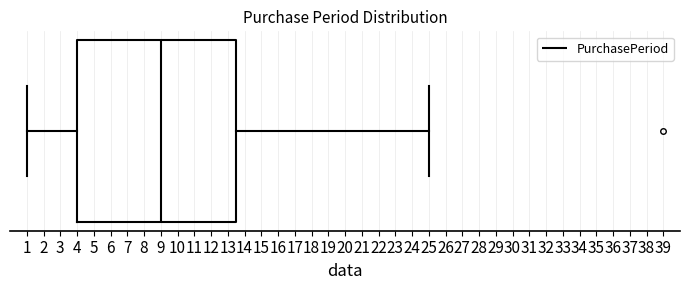

Where is the right edge of the box on the x-axis? The values are not printed on the chart, so give them approximately, as read against the axis.

13.5